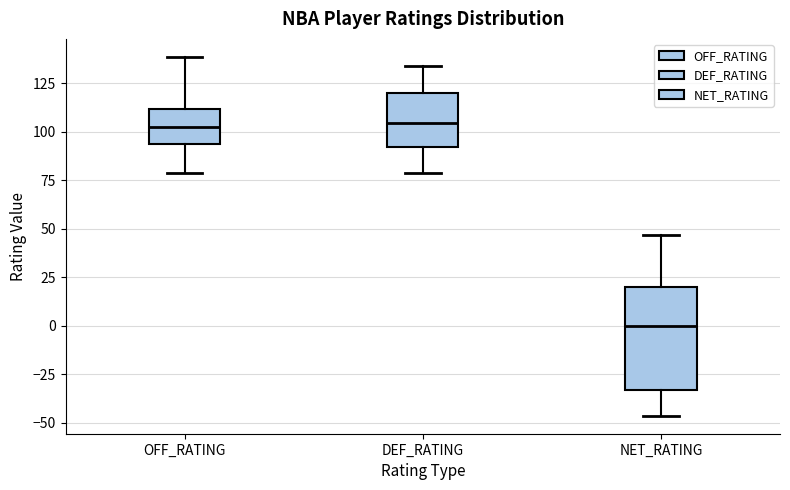

Reading left to right, read every box against the y-axis: the position of its median line, the range the box covers, and the ends of its whiskers. The values are not printed on the chart, so give them approximately, as read against the axis.

OFF_RATING: median 100, box 95 to 110, whiskers 80 to 140
DEF_RATING: median 105, box 90 to 120, whiskers 80 to 135
NET_RATING: median 0, box -35 to 20, whiskers -45 to 45